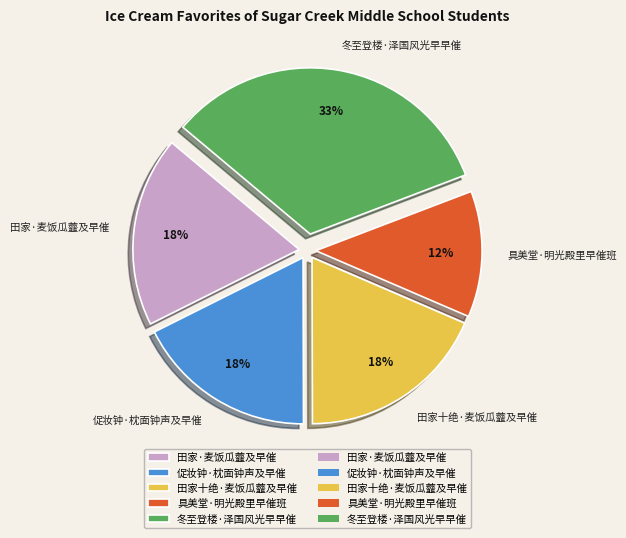

Is it true that 田家·麦饭瓜虀及早催 is 13% of the pie?

False